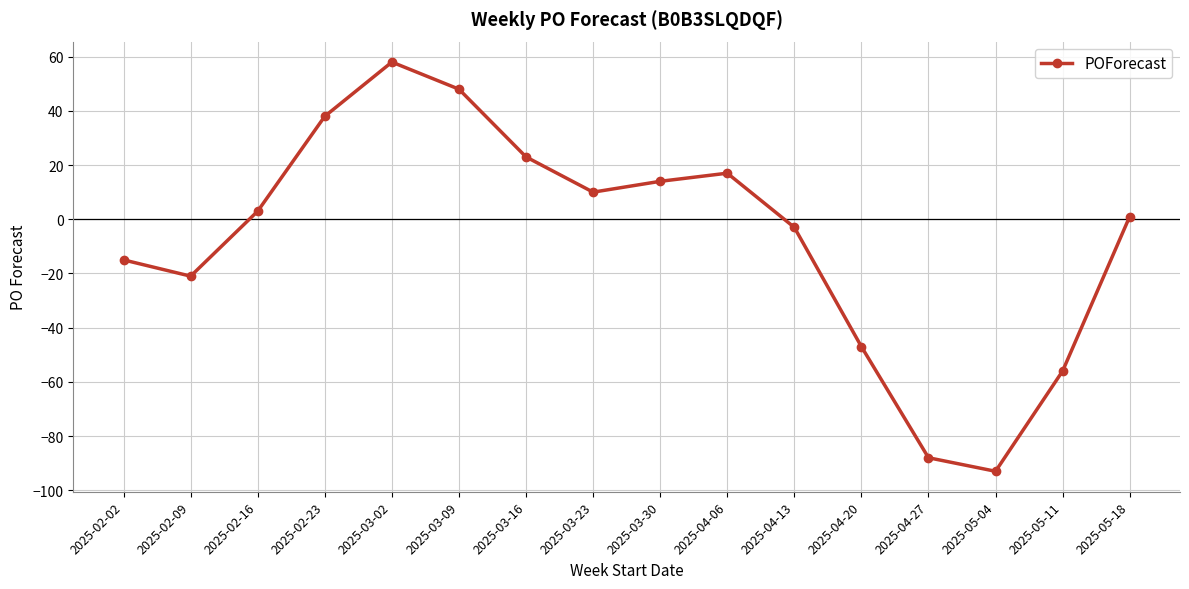

True or false: the data shows -60 at 2025-04-27.

False